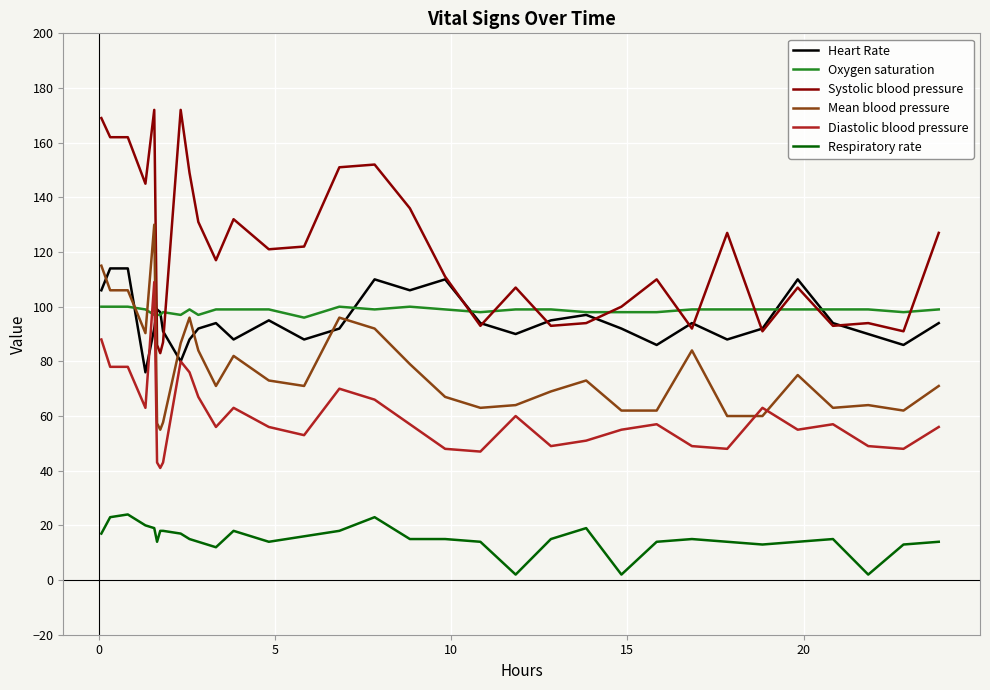

What are all the series names shown in the legend?

Heart Rate, Oxygen saturation, Systolic blood pressure, Mean blood pressure, Diastolic blood pressure, Respiratory rate